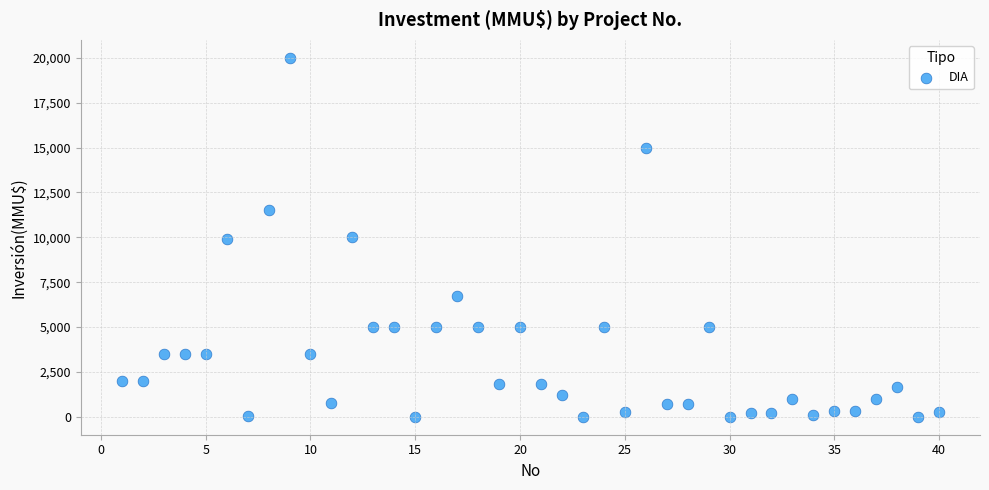

What is the range of X values (max minus min)?

39